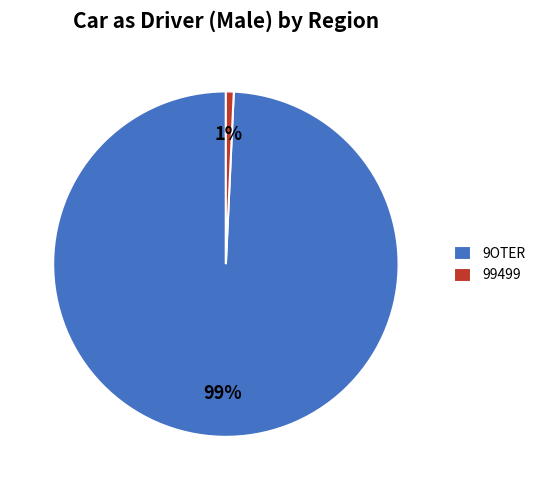

Is there a majority slice in this chart?

Yes